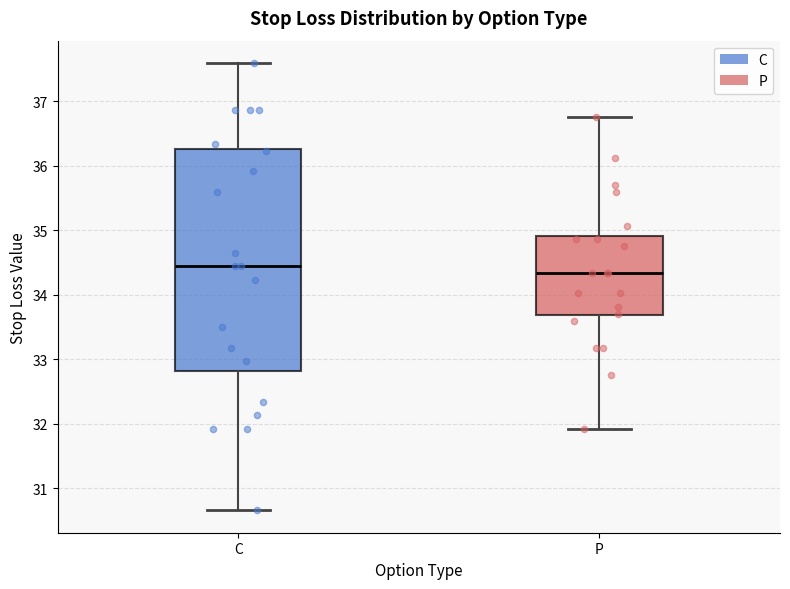

Which box is the tallest, from its lower edge to its upper edge?

C